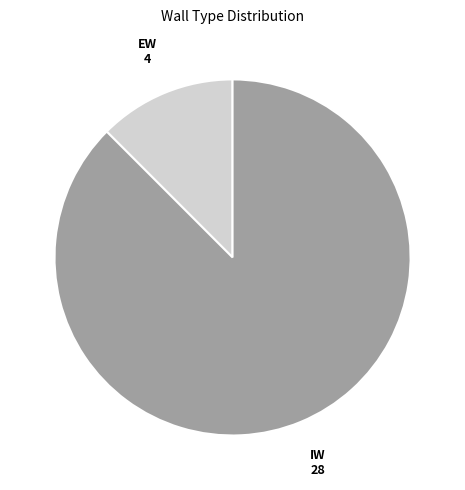

Which category has the biggest portion of the pie?

IW